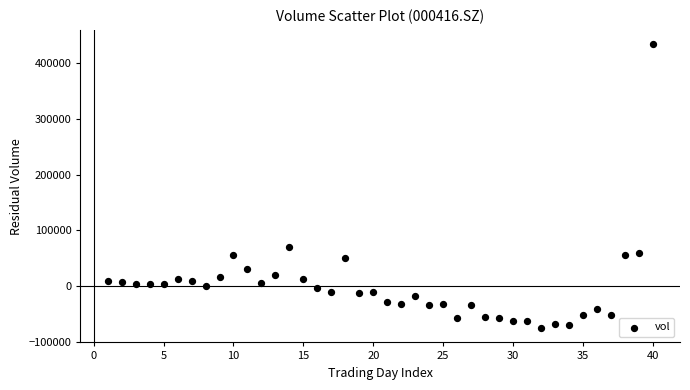

What Y value in the scatter plot is closest to 179342?

69468.9